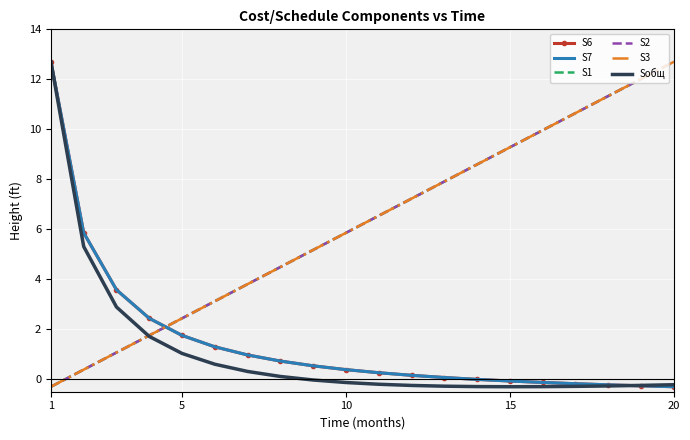

Where does the S7 series first go above 0?

1